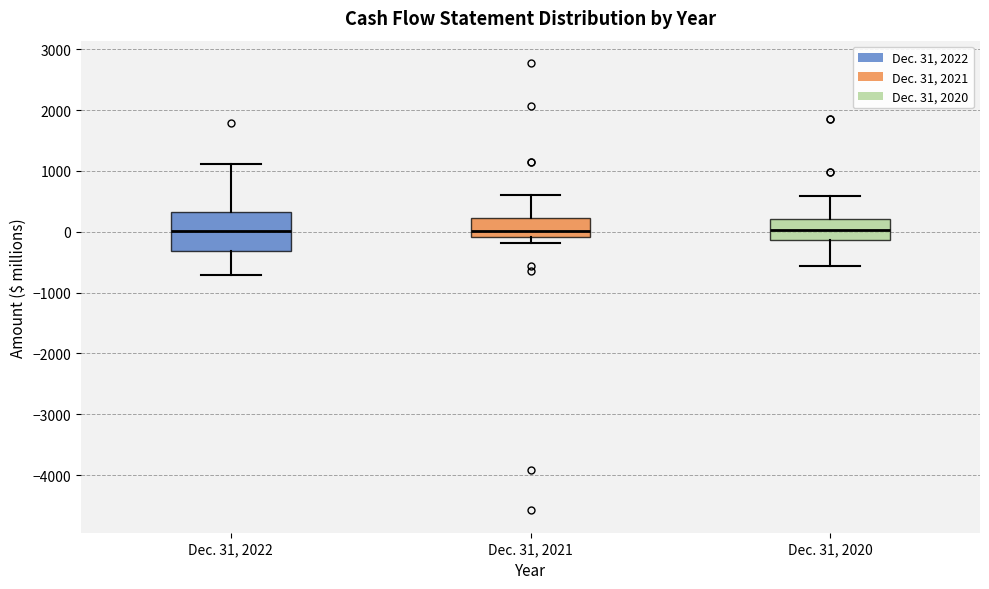

Where is the lower edge of the box for Dec. 31, 2022 on the y-axis? The values are not printed on the chart, so give them approximately, as read against the axis.

-300